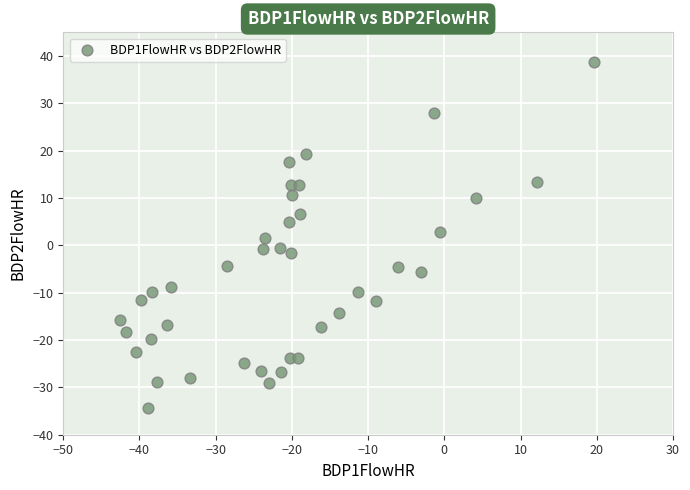

What is the range of Y values (max minus min)?

73.1